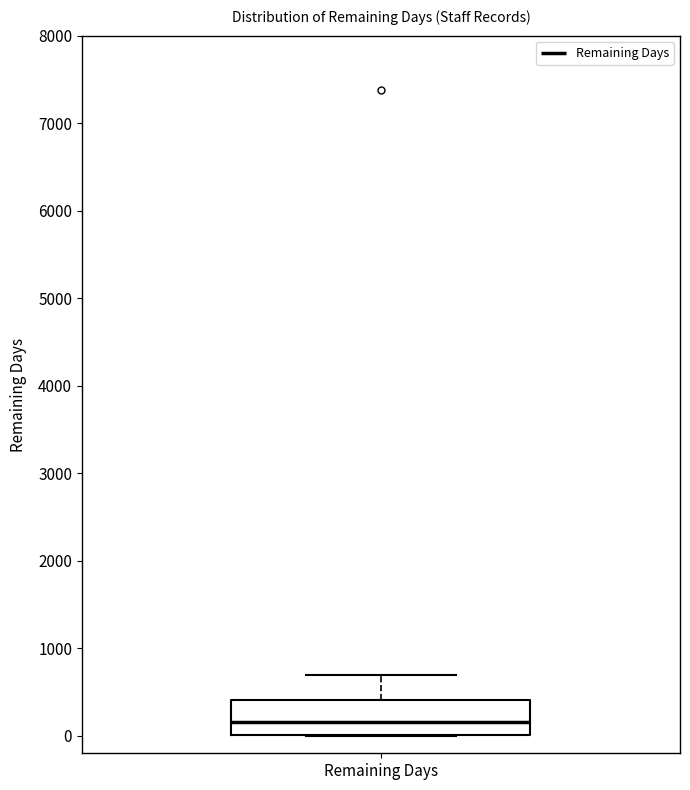

Where does the upper whisker of the box for Remaining Days end on the y-axis? The values are not printed on the chart, so give them approximately, as read against the axis.

700